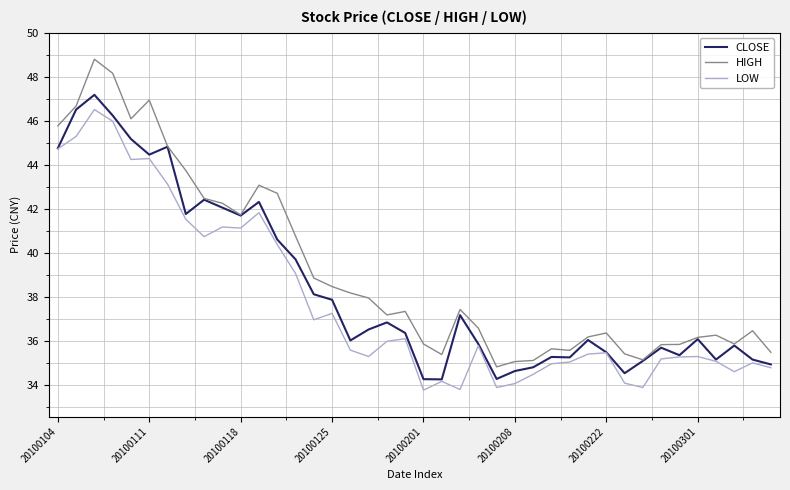

Which series has the largest total across all categories?

HIGH